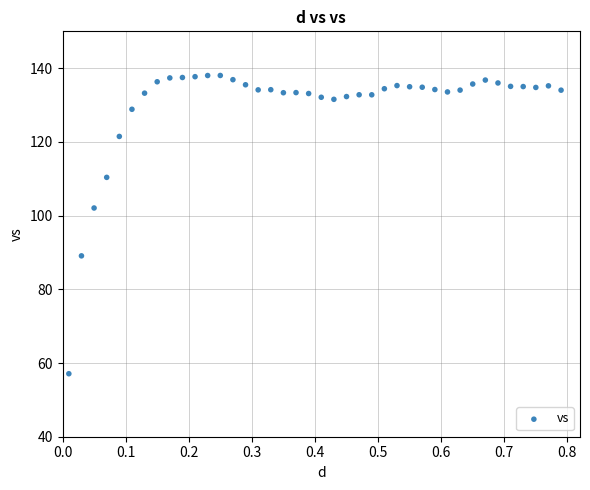

What is the range of X values (max minus min)?

0.8